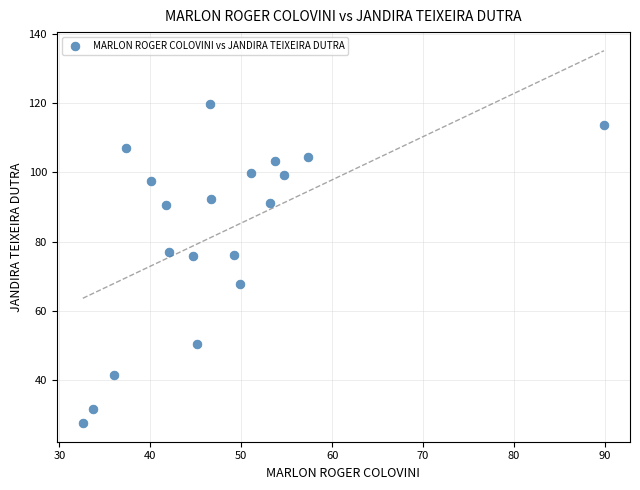

What is the range of Y values (max minus min)?

92.2